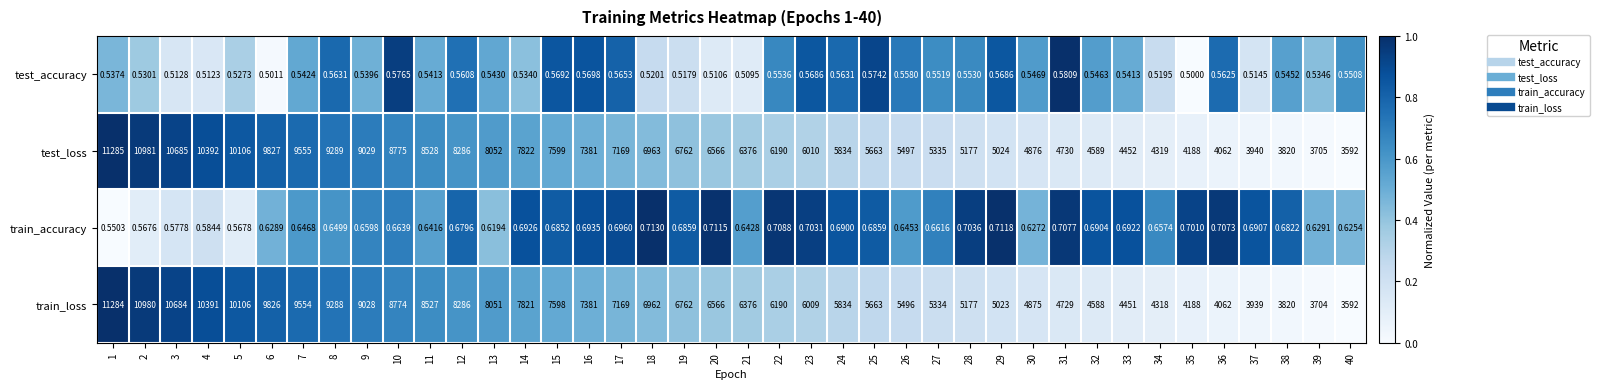

Is the value of test_loss at 34 greater than the value of test_accuracy at 27?

Yes